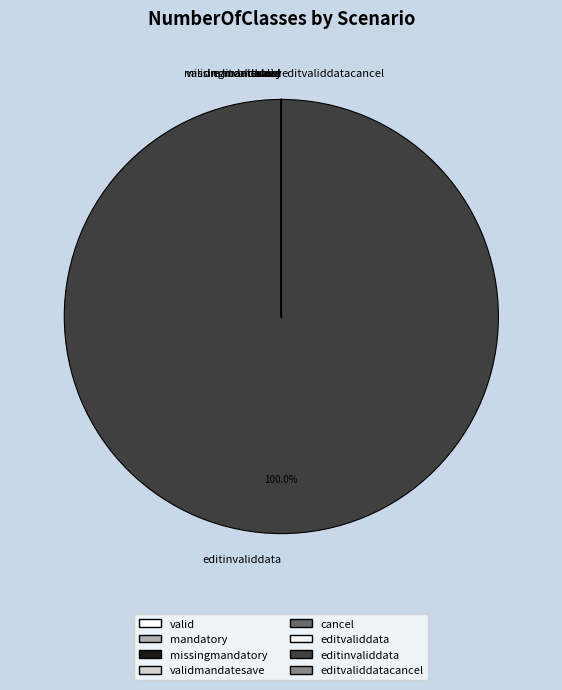

Does any single category account for the majority?

Yes